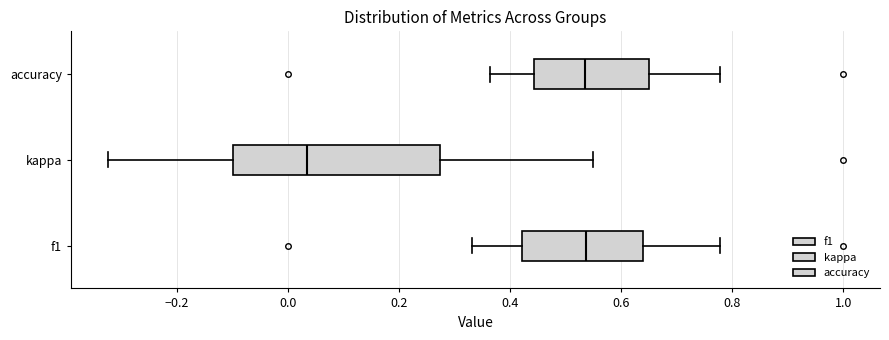

Reading bottom to top, transcribe this box plot: for each box, give where its median line is, the range the box spans, and where its two whiskers end, as read against the x-axis. The values are not printed on the chart, so give them approximately, as read against the axis.

f1: median 0.54, box 0.42 to 0.64, whiskers 0.34 to 0.78
kappa: median 0.04, box -0.10 to 0.28, whiskers -0.32 to 0.56
accuracy: median 0.54, box 0.44 to 0.66, whiskers 0.36 to 0.78